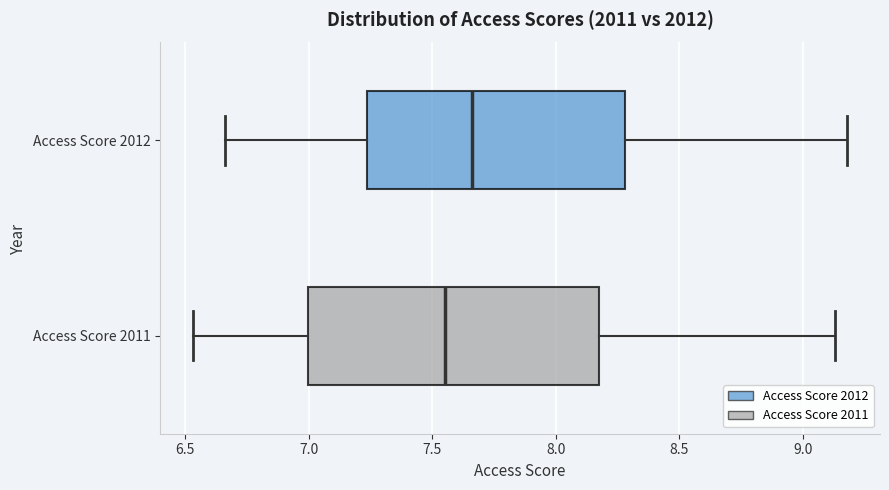

Comparing the boxes themselves (not the whiskers), which one is the widest?

Access Score 2011